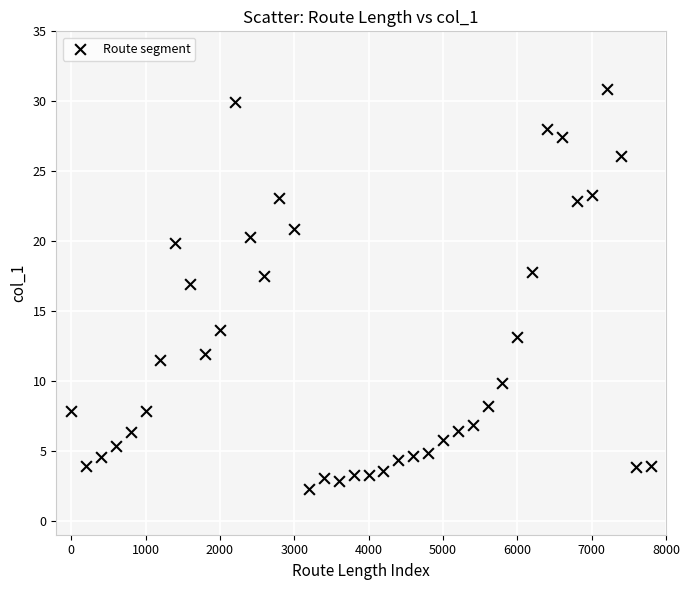

What Y value in the scatter plot is closest to 16?

16.9